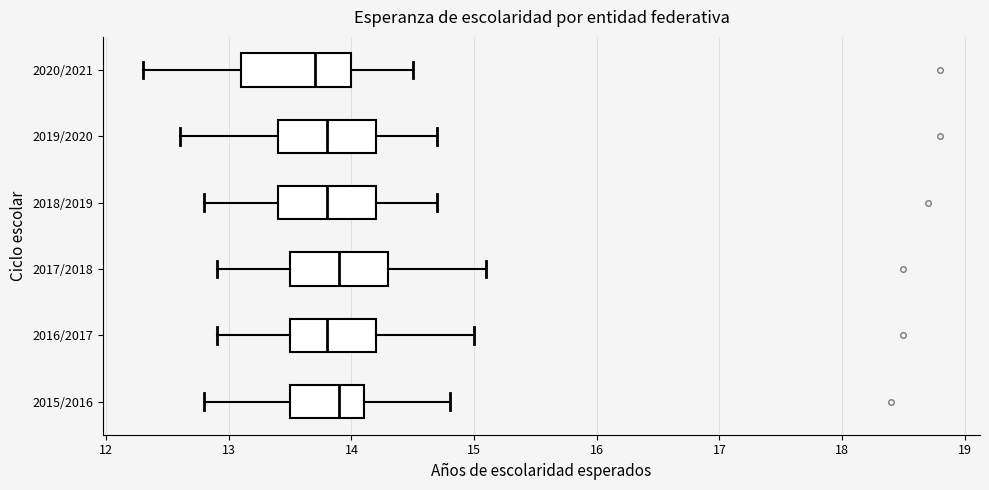

Reading bottom to top, read every box against the x-axis: the position of its median line, the range the box covers, and the ends of its whiskers. The values are not printed on the chart, so give them approximately, as read against the axis.

2015/2016: median 13.9, box 13.5 to 14.1, whiskers 12.8 to 14.8
2016/2017: median 13.8, box 13.5 to 14.2, whiskers 12.9 to 15.0
2017/2018: median 13.9, box 13.5 to 14.3, whiskers 12.9 to 15.1
2018/2019: median 13.8, box 13.4 to 14.2, whiskers 12.8 to 14.7
2019/2020: median 13.8, box 13.4 to 14.2, whiskers 12.6 to 14.7
2020/2021: median 13.7, box 13.1 to 14.0, whiskers 12.3 to 14.5